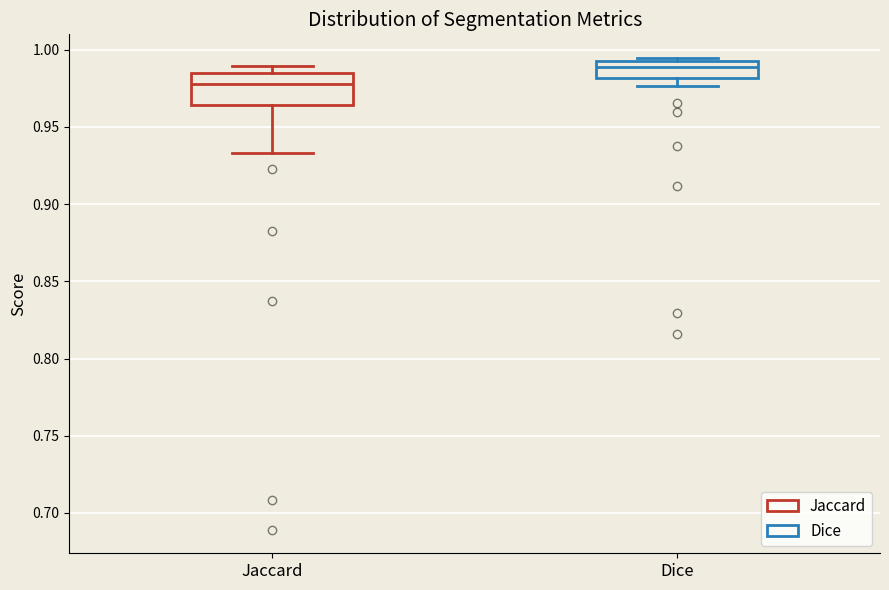

Comparing the boxes themselves (not the whiskers), which one is the tallest?

Jaccard